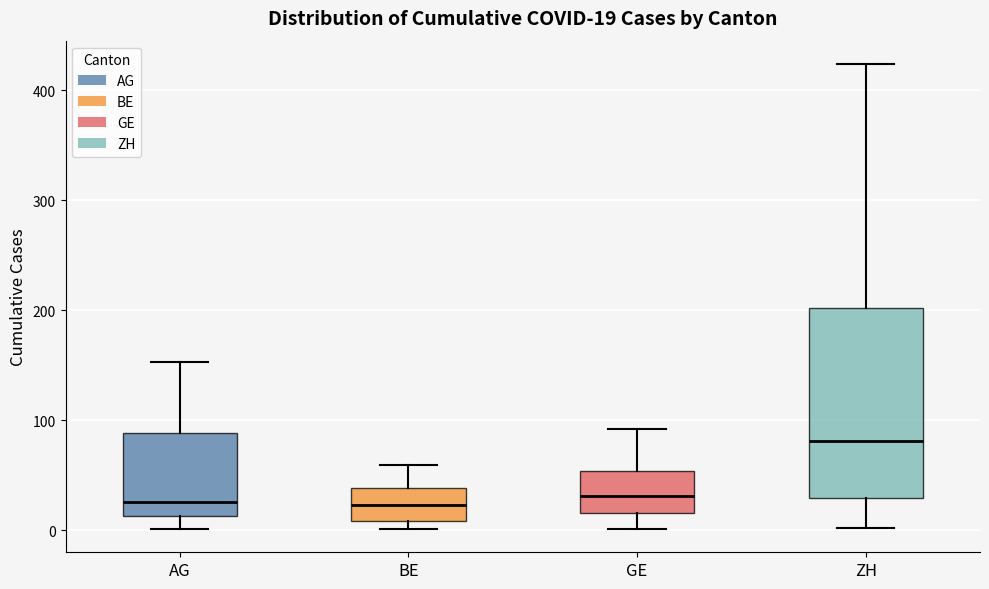

Comparing the boxes themselves (not the whiskers), which one is the tallest?

ZH